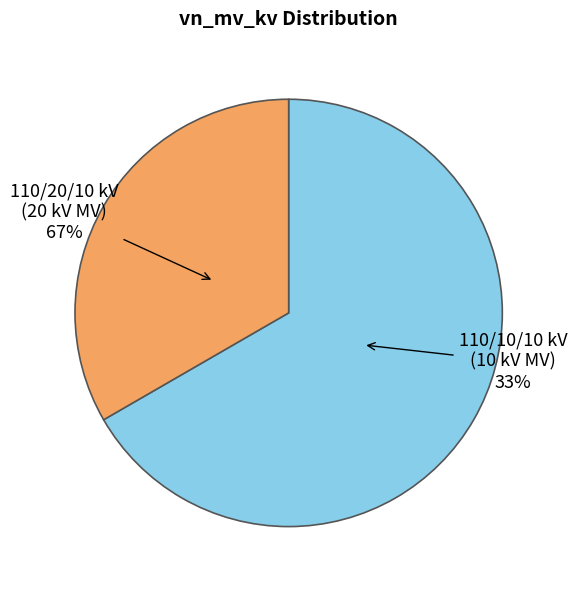

How many slices are in this pie chart?

2